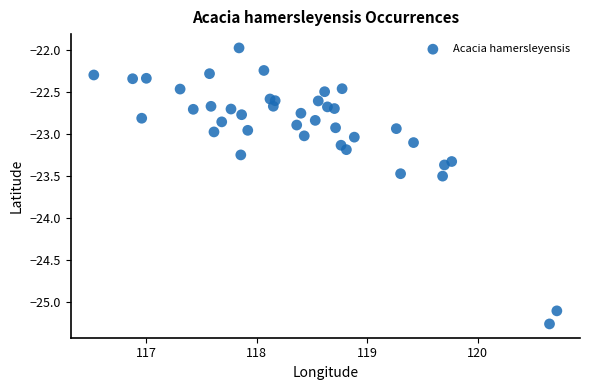

What is the range of X values (max minus min)?

4.2